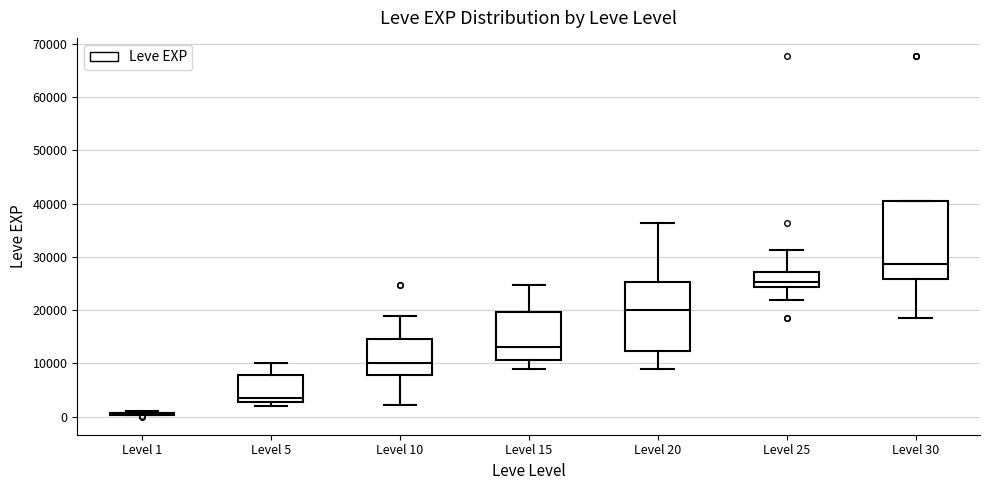

Reading left to right, read every box against the y-axis: the position of its median line, the range the box covers, and the ends of its whiskers. The values are not printed on the chart, so give them approximately, as read against the axis.

Level 1: box collapsed to a line at 1000, whiskers 0 to 1000
Level 5: median 4000, box 3000 to 8000, whiskers 2000 to 10000
Level 10: median 10000, box 8000 to 15000, whiskers 2000 to 19000
Level 15: median 13000, box 11000 to 20000, whiskers 9000 to 25000
Level 20: median 20000, box 12000 to 25000, whiskers 9000 to 36000
Level 25: median 25000, box 24000 to 27000, whiskers 22000 to 31000
Level 30: median 29000, box 26000 to 40000, whiskers 18000 to 40000